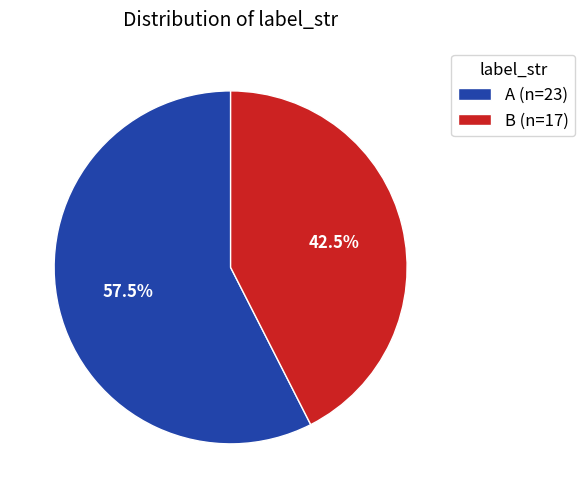

How much of the chart is everything except B?

57.5%